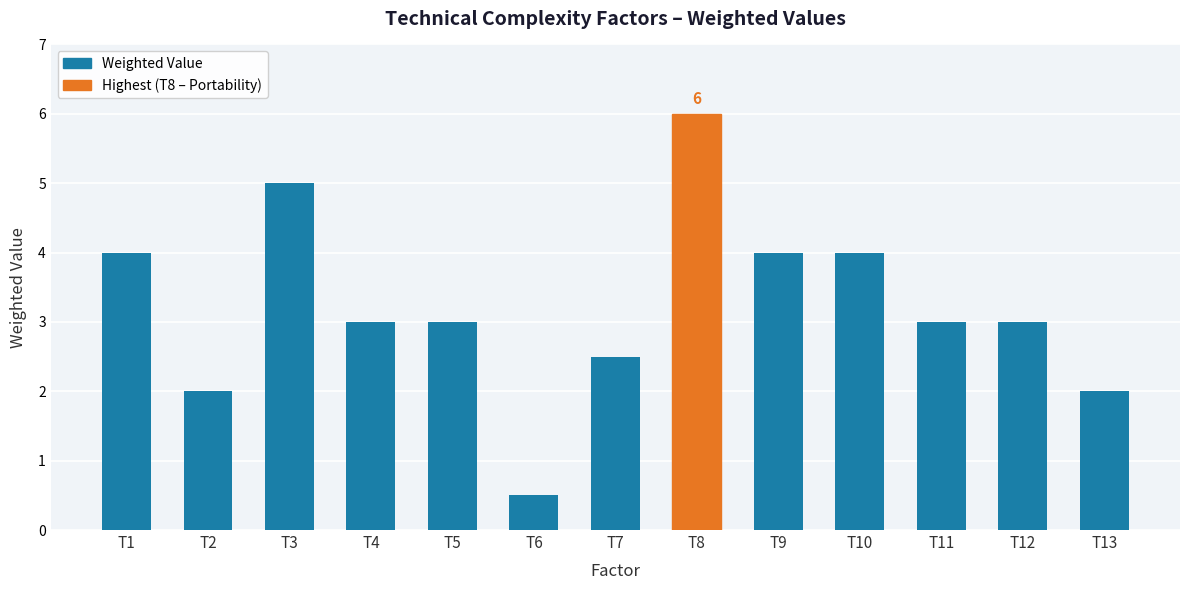

What is the average value?

3.2